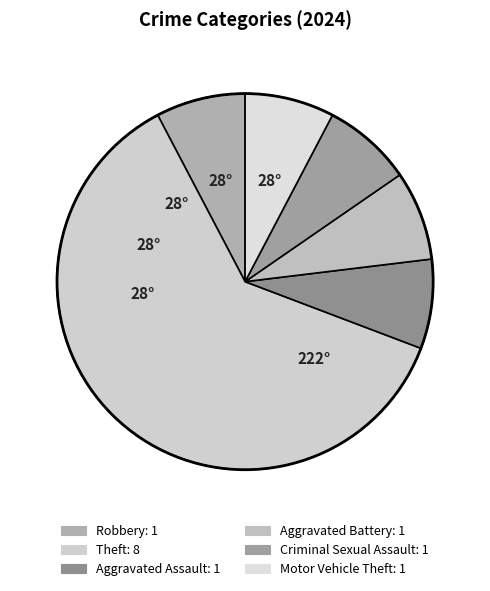

What percentage is the Aggravated Battery slice, to the nearest percent?

8%